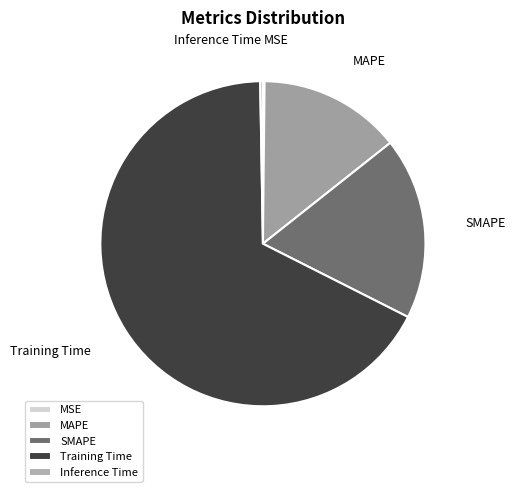

Is the sum of Training Time and MAPE greater than half?

Yes